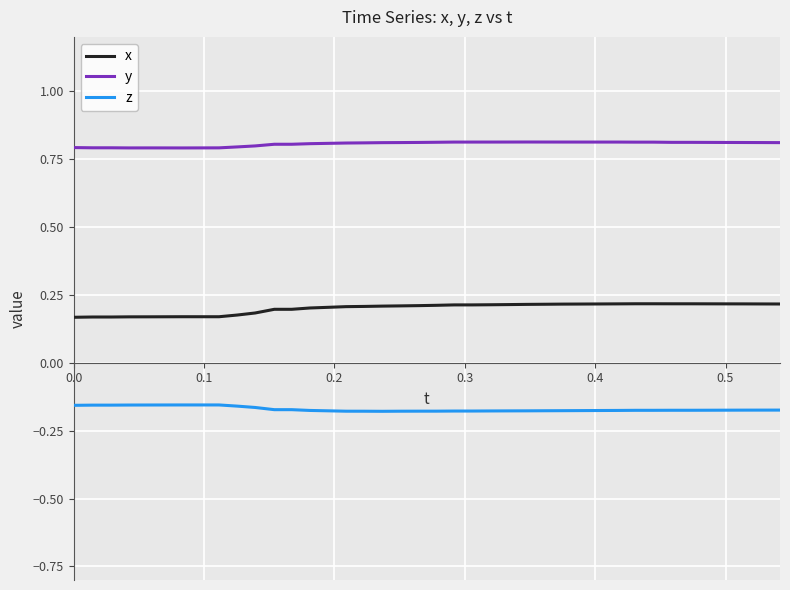

Rank the series by their average value, from lowest to highest.

z, x, y